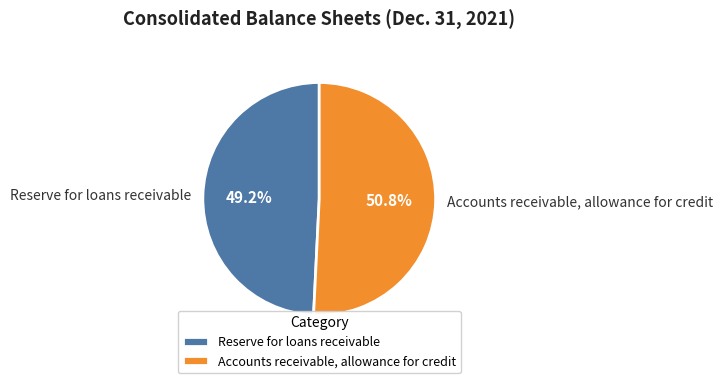

To the nearest percent, what percentage of the pie is Reserve for loans receivable?

49%